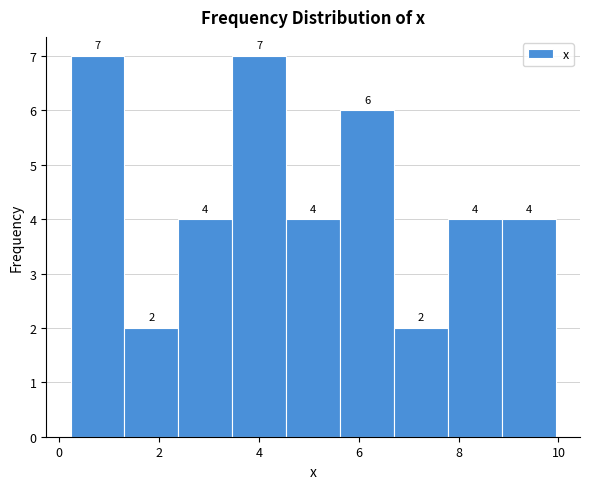

Reading left to right, transcribe this chart: for each bar, give the range it covers on the x-axis and its height. The bar edges are not printed on the chart, so give them approximately, as read against the axis.

0.2 to 1.4: 7
1.4 to 2.4: 2
2.4 to 3.4: 4
3.4 to 4.6: 7
4.6 to 5.6: 4
5.6 to 6.8: 6
6.8 to 7.8: 2
7.8 to 8.8: 4
8.8 to 10.0: 4